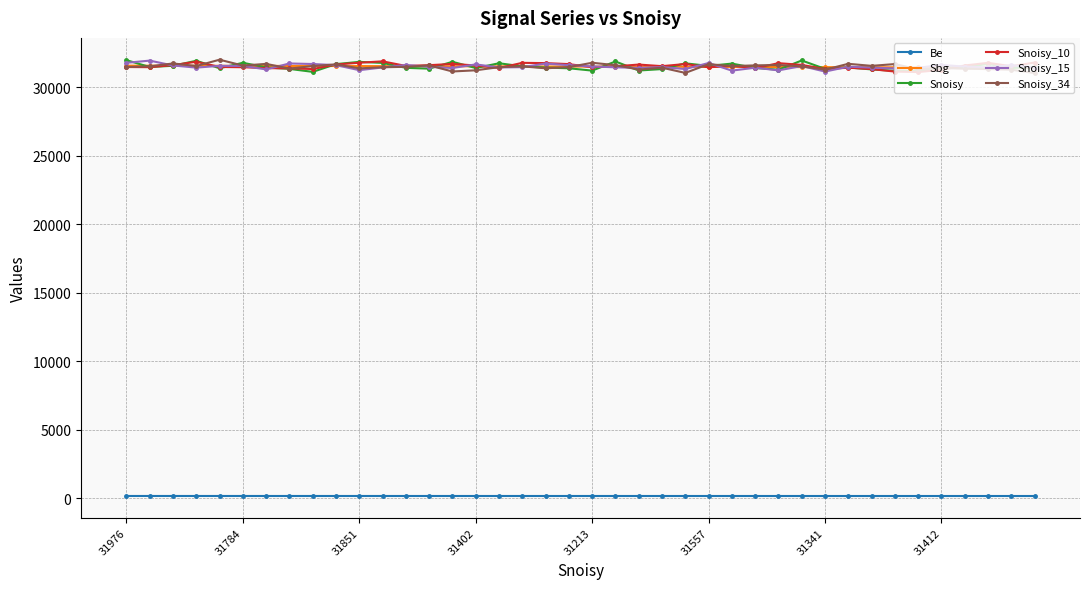

True or false: Be and Snoisy cross at least once.

False